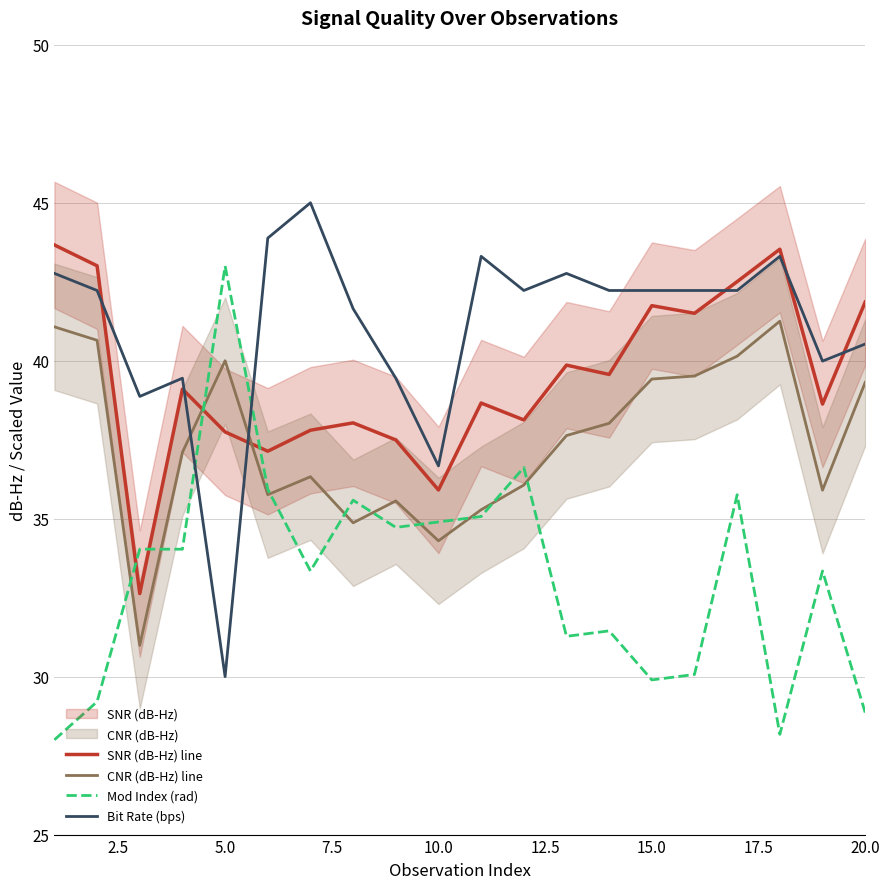

Is it true that Bit Rate (bps) equals 40.2 at 5.0?

False